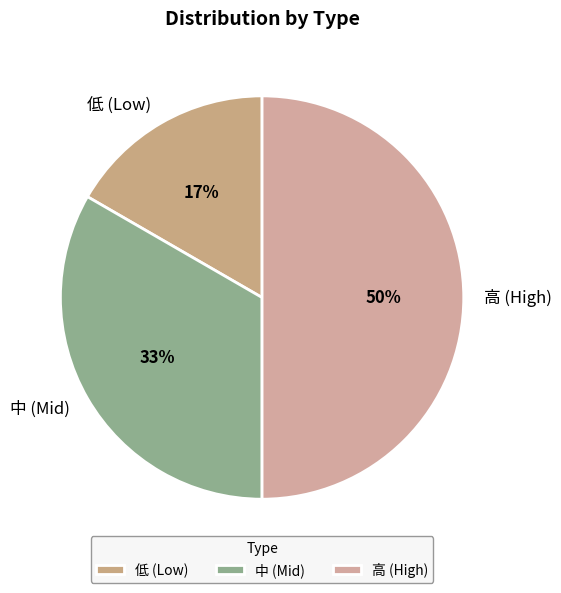

Which category has the biggest portion of the pie?

高 (High)